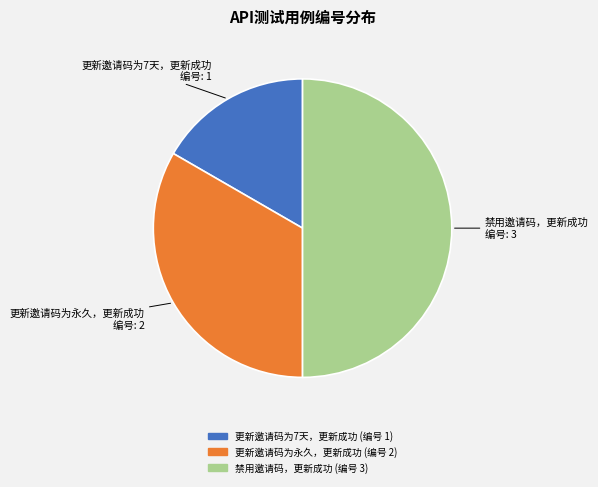

Does 更新邀请码为永久，更新成功 represent more than half of the total?

No